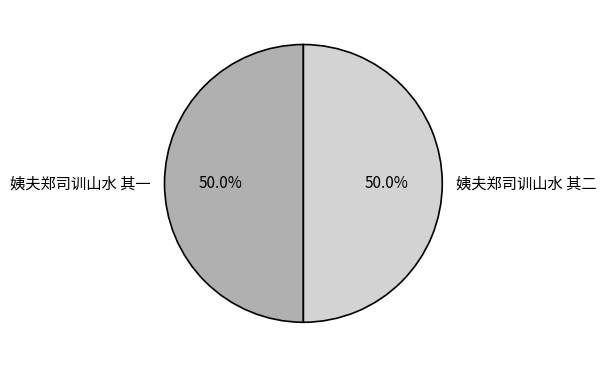

Approximately how many times larger is the value at 姨夫郑司训山水 其二 compared to 姨夫郑司训山水 其一?

1.0